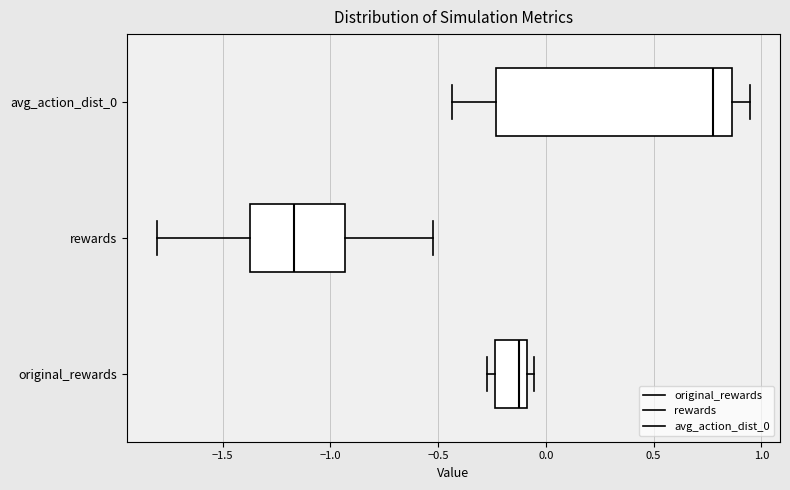

Comparing the boxes themselves (not the whiskers), which one is the widest?

avg_action_dist_0